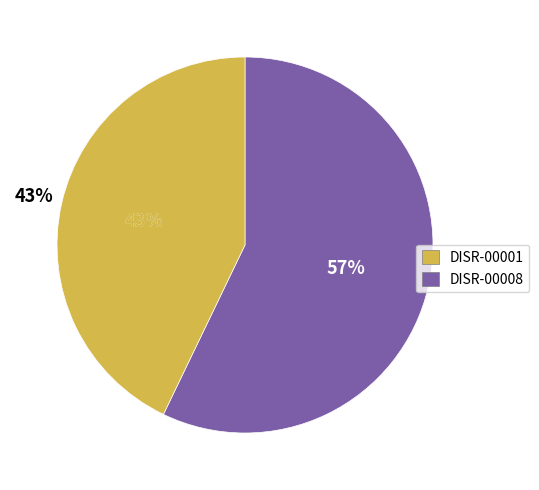

To the nearest percent, what is the difference between the DISR-00001 and DISR-00008 slice percentages?

14%